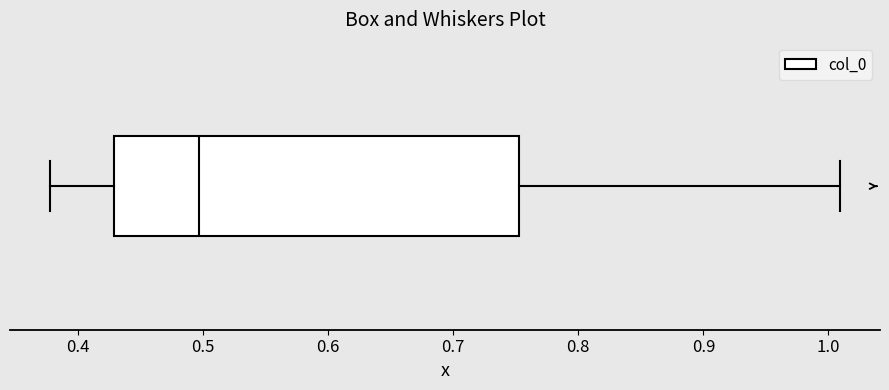

Read this box plot against the x-axis: the position of the median line, the range covered by the box, and the ends of both whiskers. The values are not printed on the chart, so give them approximately, as read against the axis.

median 0.50, box 0.43 to 0.75, whiskers 0.38 to 1.01